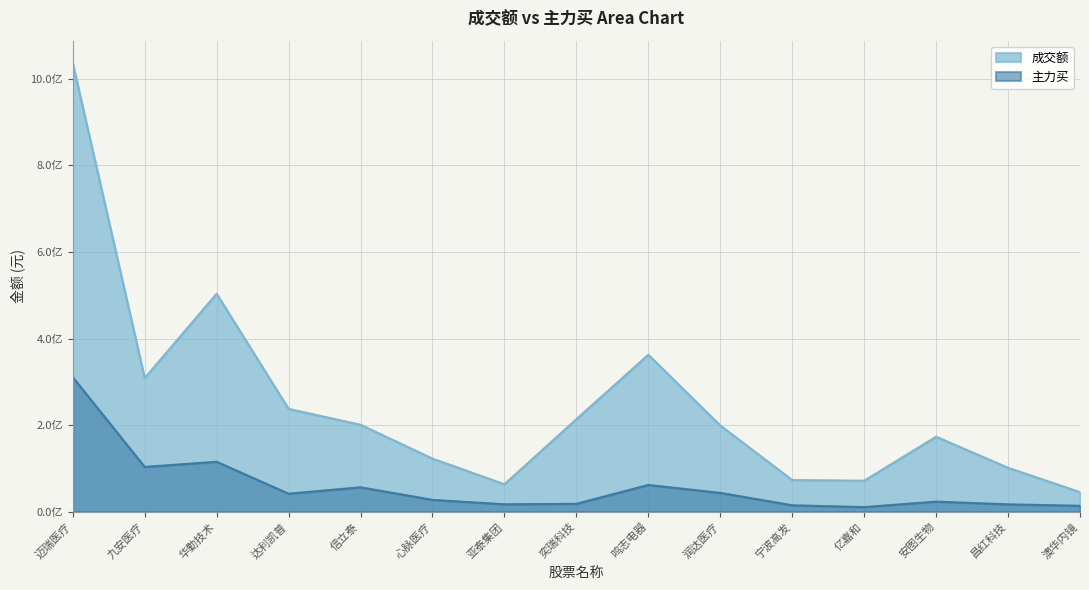

Where is the first local maximum for 成交额?

华勤技术